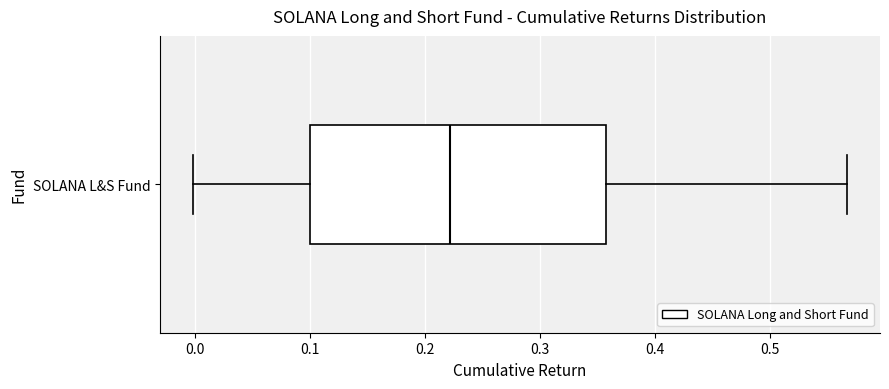

Transcribe this box plot: give where the median line is, the range the box spans, and where the two whiskers end, as read against the x-axis. The values are not printed on the chart, so give them approximately, as read against the axis.

median 0.22, box 0.10 to 0.36, whiskers 0.00 to 0.57